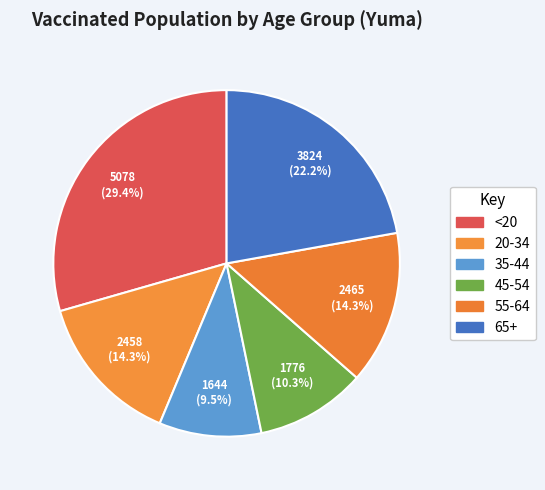

Approximately how many times larger is the value at 35-44 compared to 55-64?

0.7